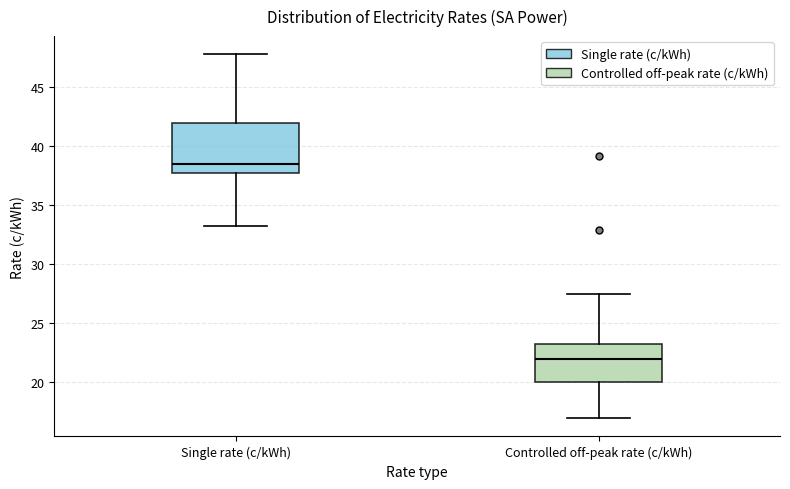

Which box's median line is the lowest?

Controlled off-peak rate (c/kWh)